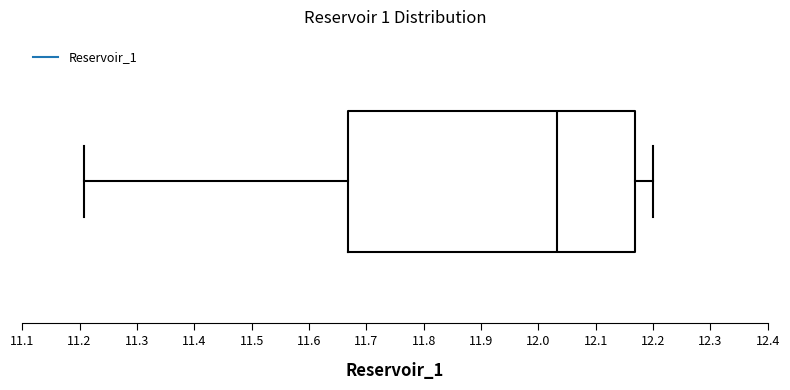

Transcribe this box plot: give where the median line is, the range the box spans, and where the two whiskers end, as read against the x-axis. The values are not printed on the chart, so give them approximately, as read against the axis.

median 12.03, box 11.67 to 12.17, whiskers 11.21 to 12.20